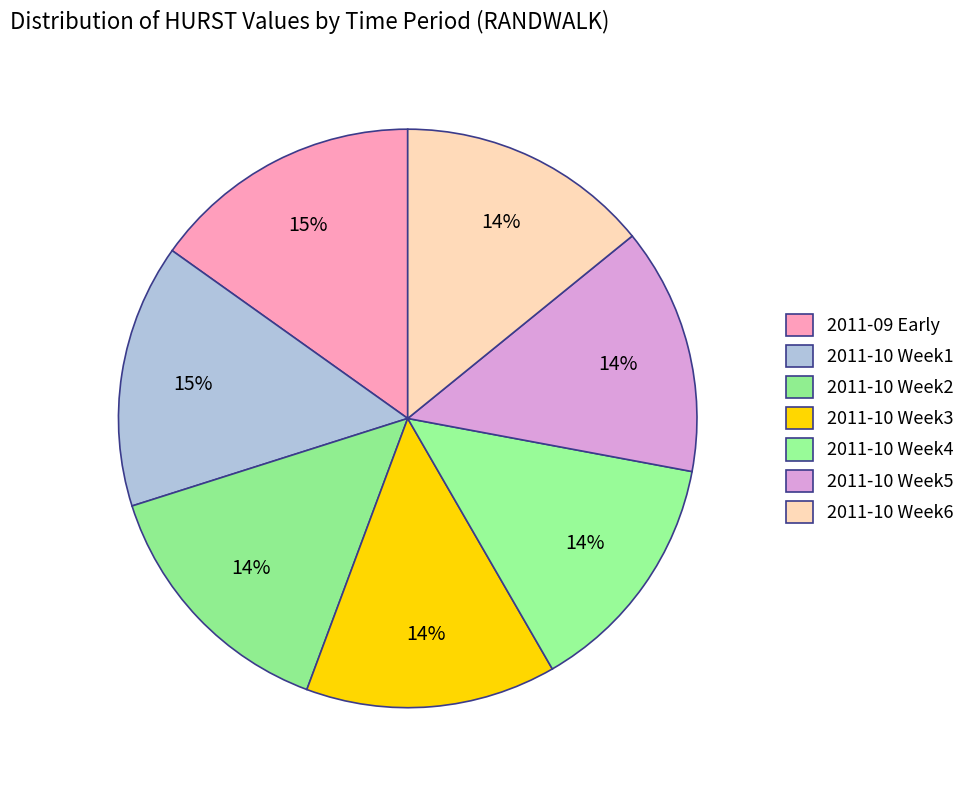

How many slices are in this pie chart?

7